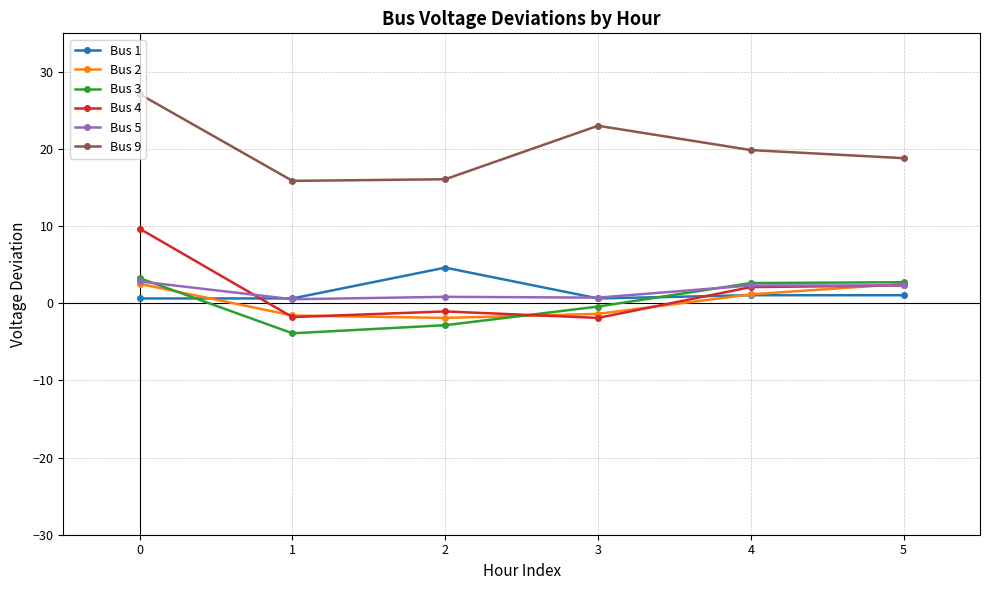

What is the maximum value shown in the chart?

27.1